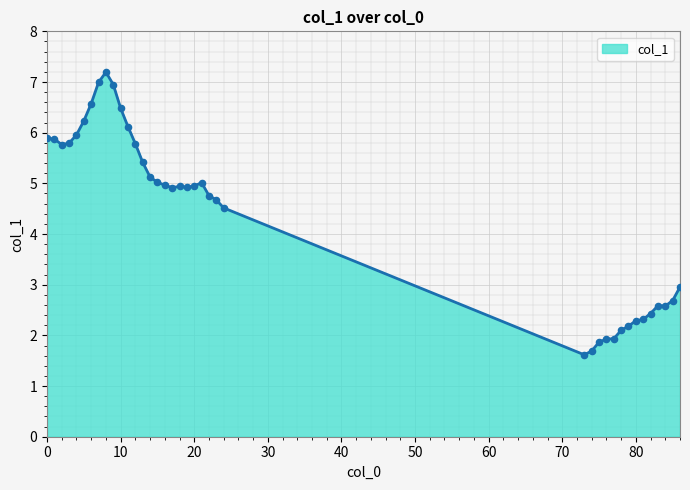

What is the difference between the maximum and minimum values?

5.6